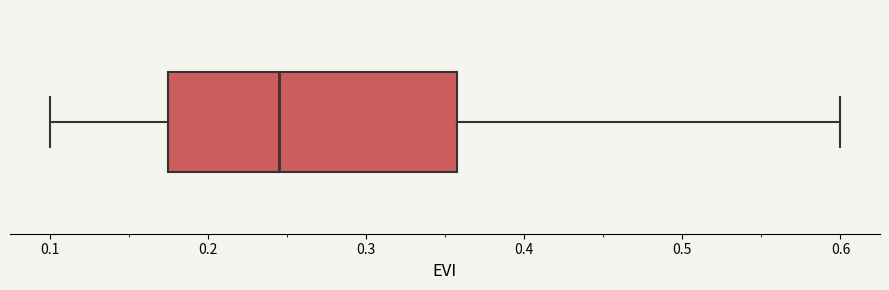

Transcribe this box plot: give where the median line is, the range the box spans, and where the two whiskers end, as read against the x-axis. The values are not printed on the chart, so give them approximately, as read against the axis.

median 0.25, box 0.18 to 0.36, whiskers 0.10 to 0.60